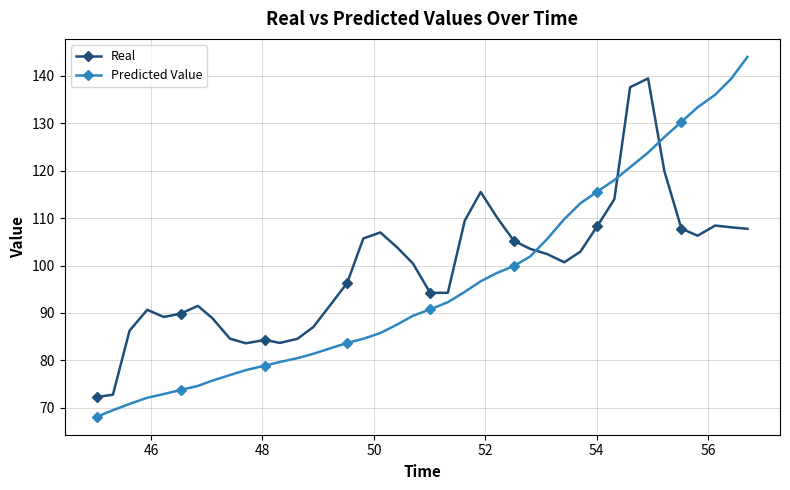

Does the chart have visible grid lines?

Yes